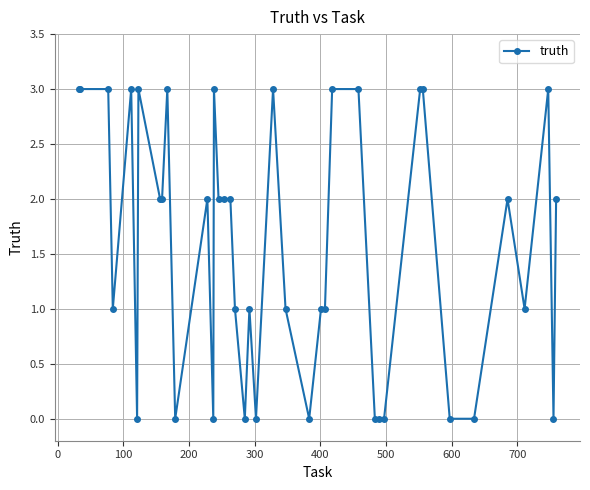

What is the maximum value shown in the chart?

3